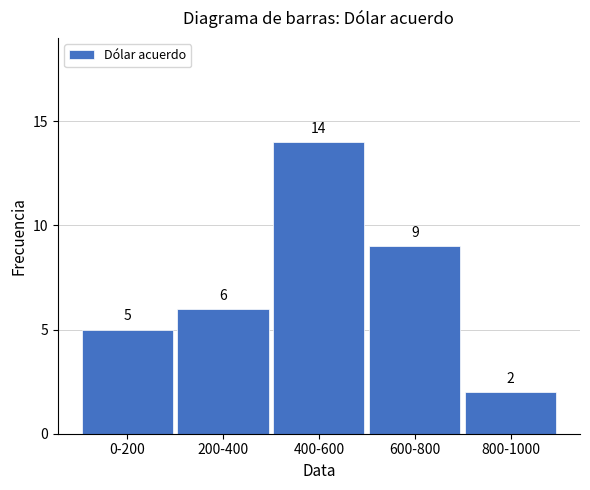

Reading left to right, transcribe all the data shown in this chart.

5	6	14	9	2